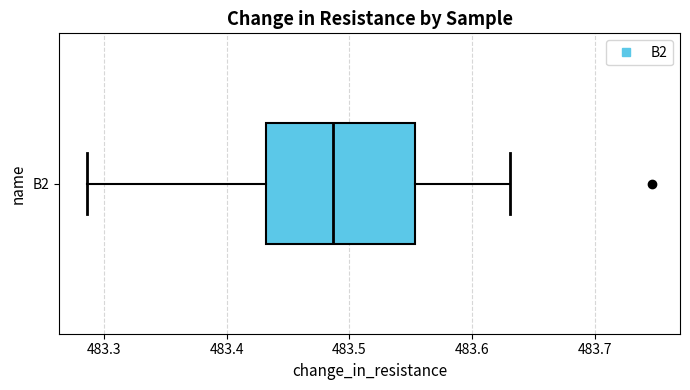

Where is the left edge of the box for B2 on the x-axis? The values are not printed on the chart, so give them approximately, as read against the axis.

483.43